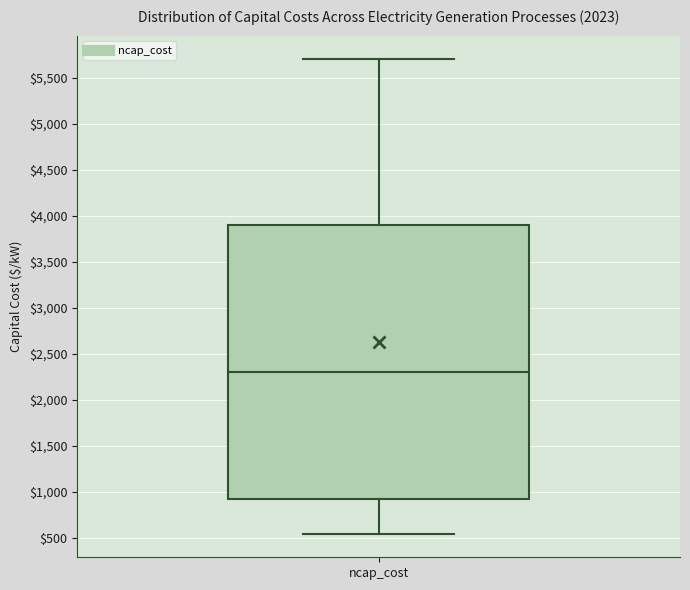

Transcribe this box plot: give where the median line is, the range the box spans, and where the two whiskers end, as read against the y-axis. The values are not printed on the chart, so give them approximately, as read against the axis.

median 2300, box 900 to 3900, whiskers 550 to 5700